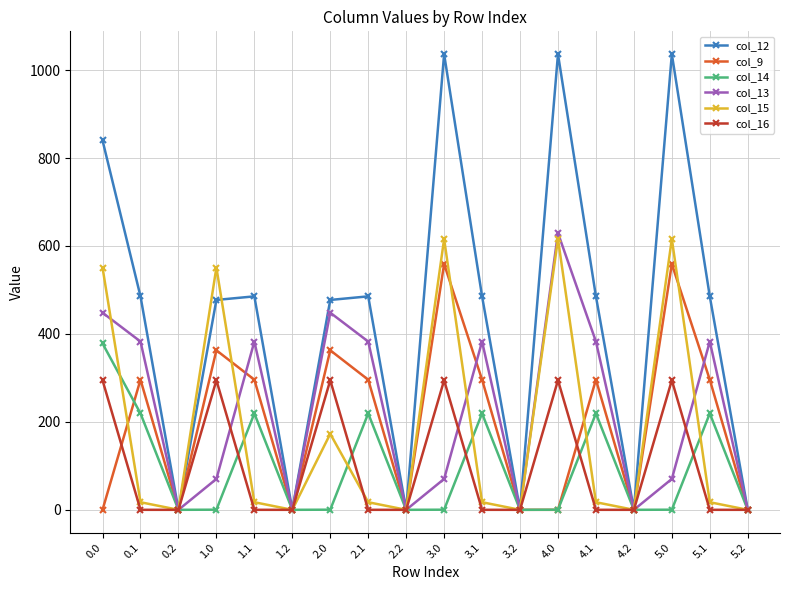

Between which two adjacent categories do col_15 and col_14 first intersect?

0.0 and 0.1